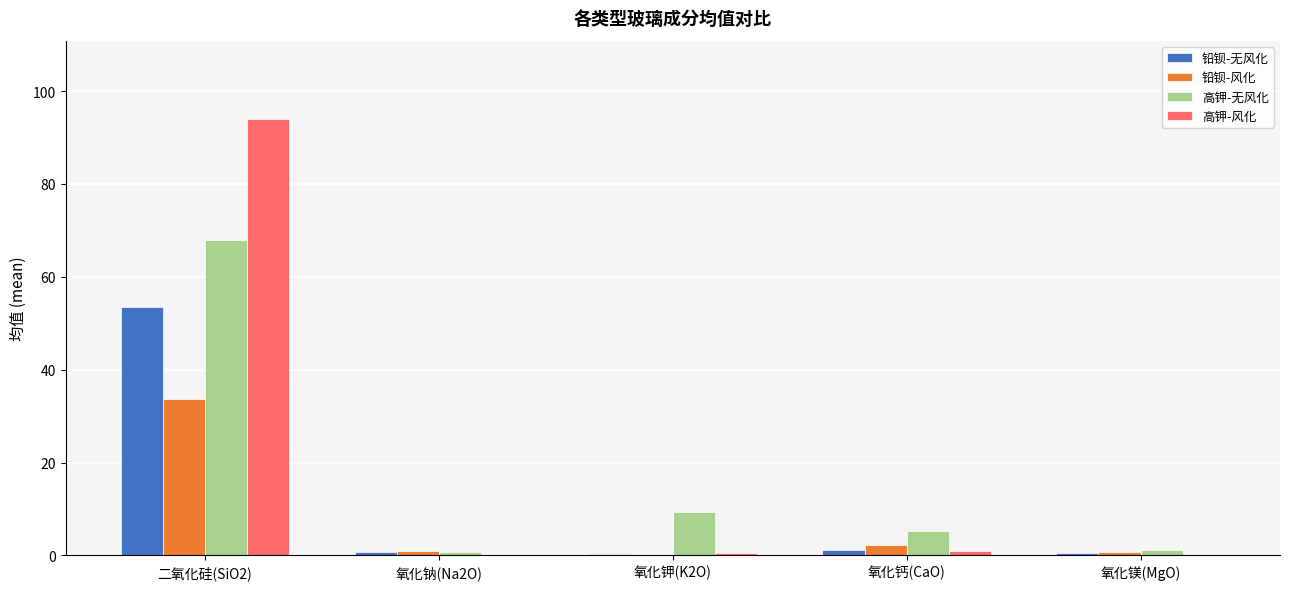

At which category is the sum across all series the highest?

二氧化硅(SiO2)